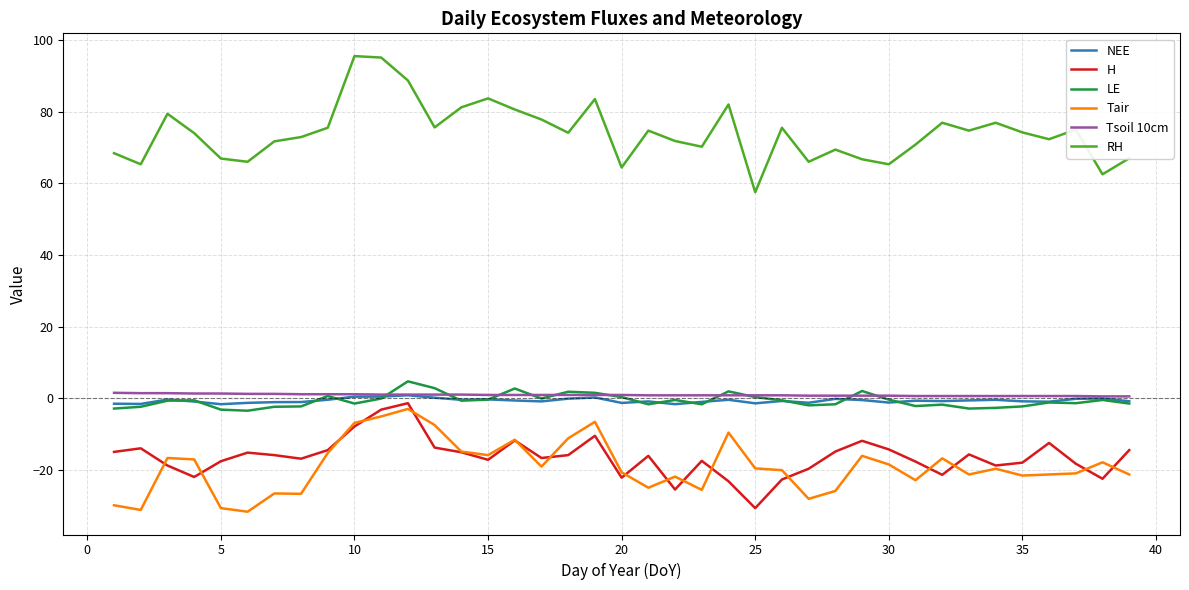

Which series has the widest spread of values?

RH